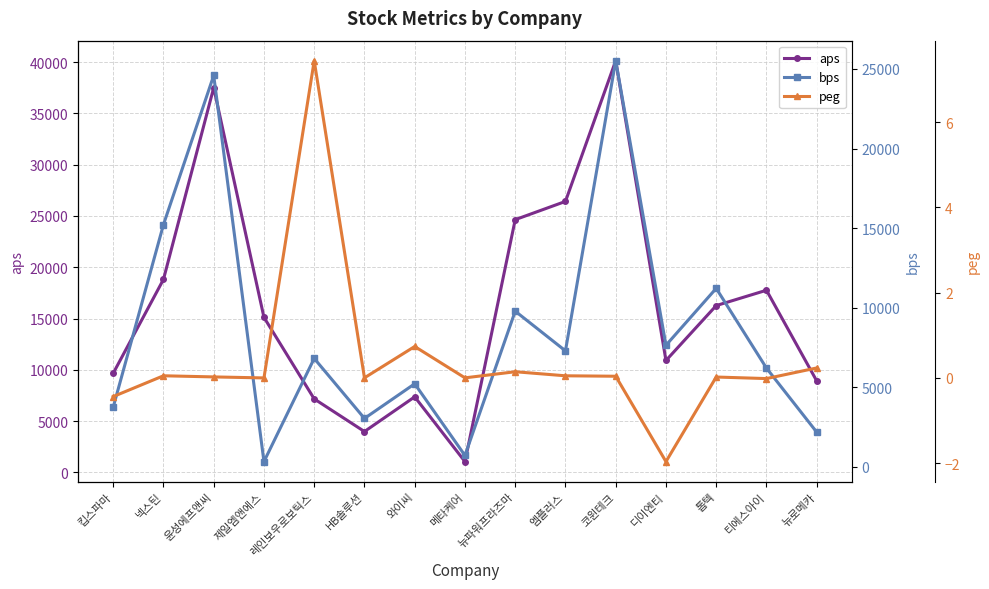

At 톱텍, list the series in order from largest to smallest.

aps, bps, peg